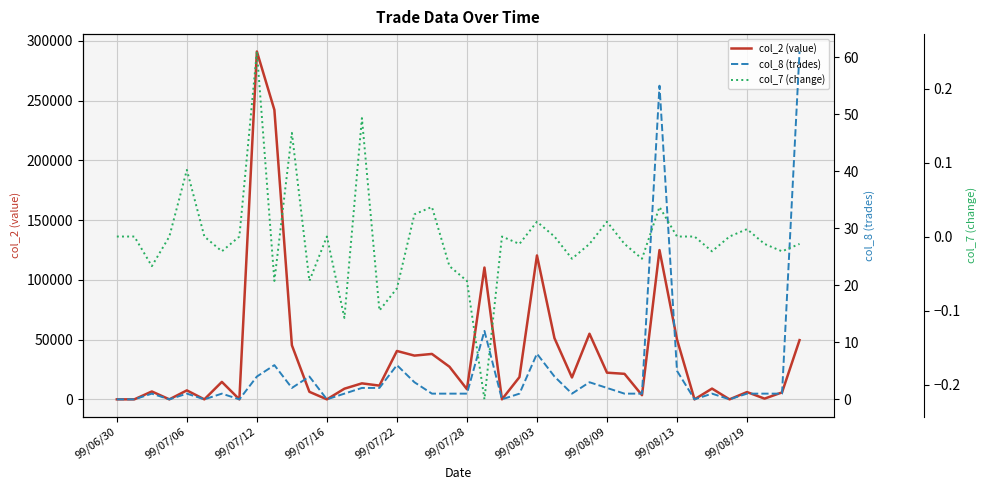

What is the value of the col_2 (value) point at the 24th from the left?

18600.0